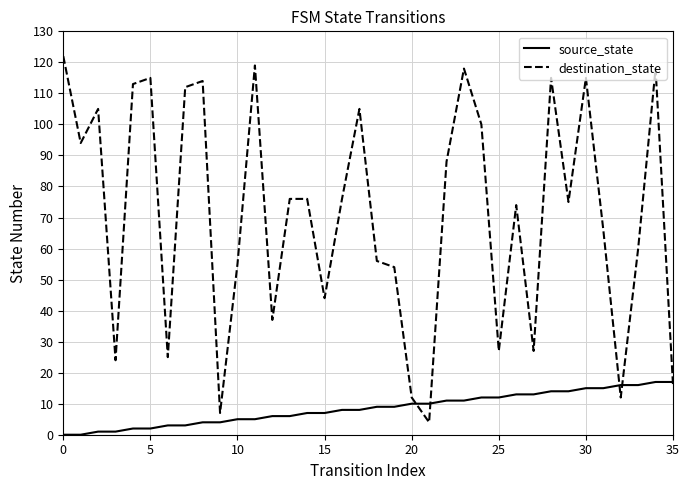

Does the chart have visible grid lines?

Yes